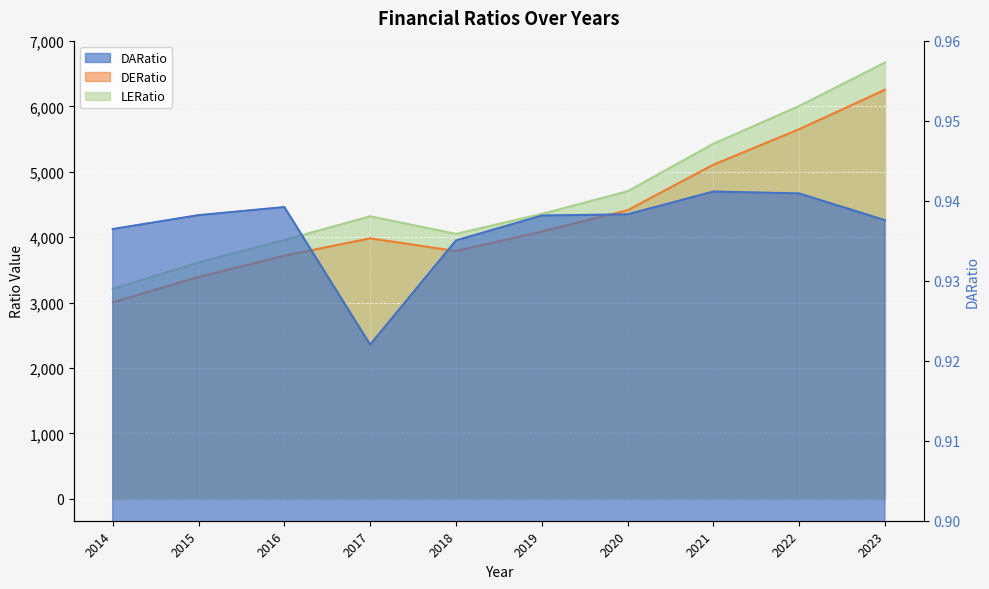

Which series has the largest total across all categories?

LERatio